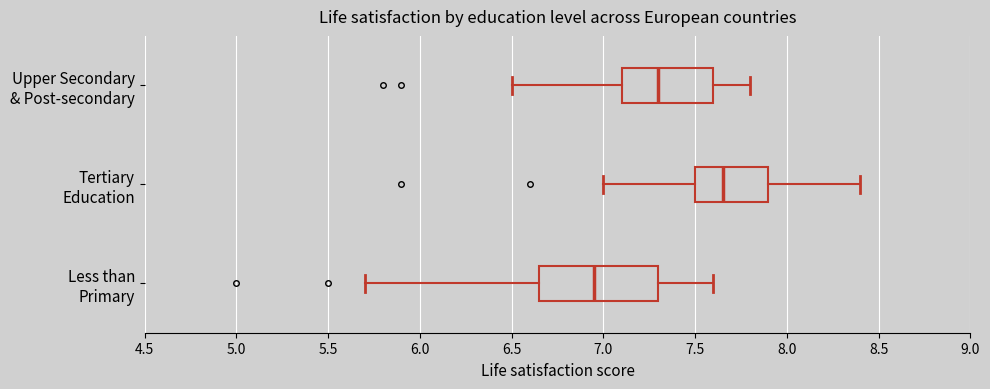

Reading bottom to top, transcribe this box plot: for each box, give where its median line is, the range the box spans, and where its two whiskers end, as read against the x-axis. The values are not printed on the chart, so give them approximately, as read against the axis.

Less than Primary: median 6.95, box 6.65 to 7.30, whiskers 5.70 to 7.60
Tertiary Education: median 7.65, box 7.50 to 7.90, whiskers 7.00 to 8.40
Upper Secondary & Post-secondary: median 7.30, box 7.10 to 7.60, whiskers 6.50 to 7.80